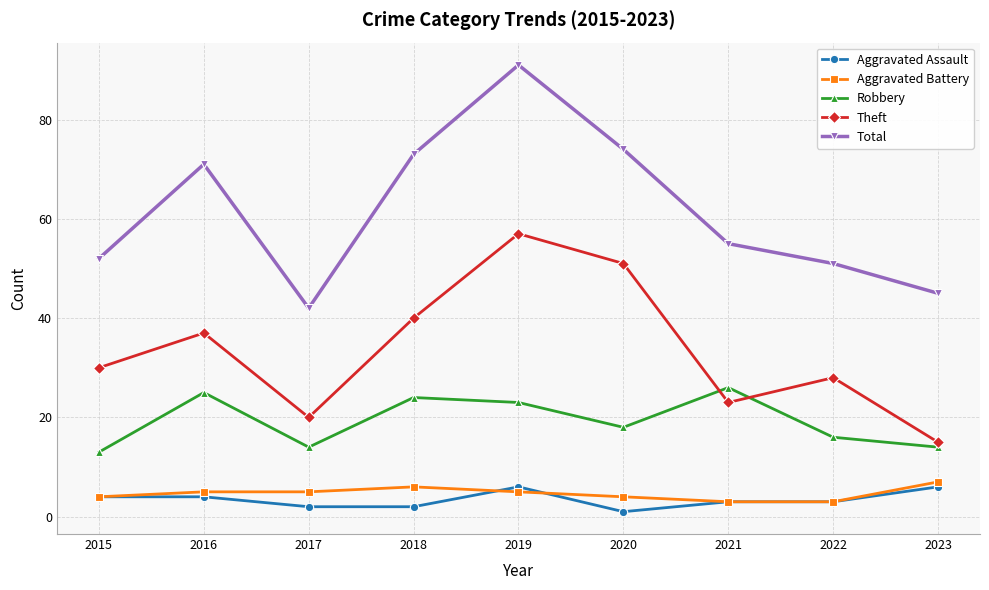

True or false: Total has more than 2 interior local peaks.

False